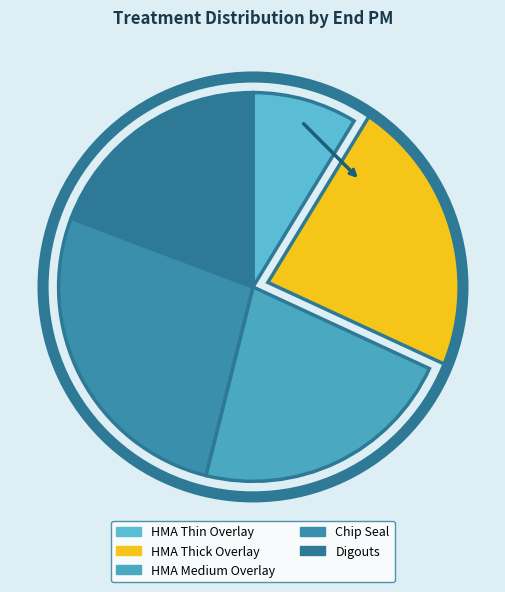

How many slices are in this pie chart?

5